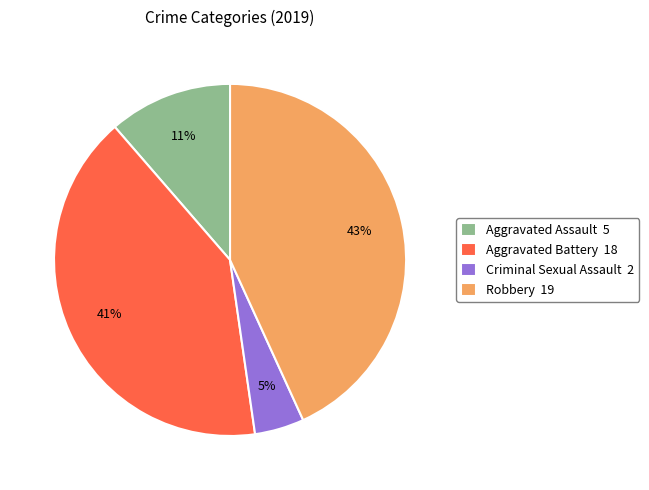

Which has a higher value, Criminal Sexual Assault or Aggravated Assault?

Aggravated Assault